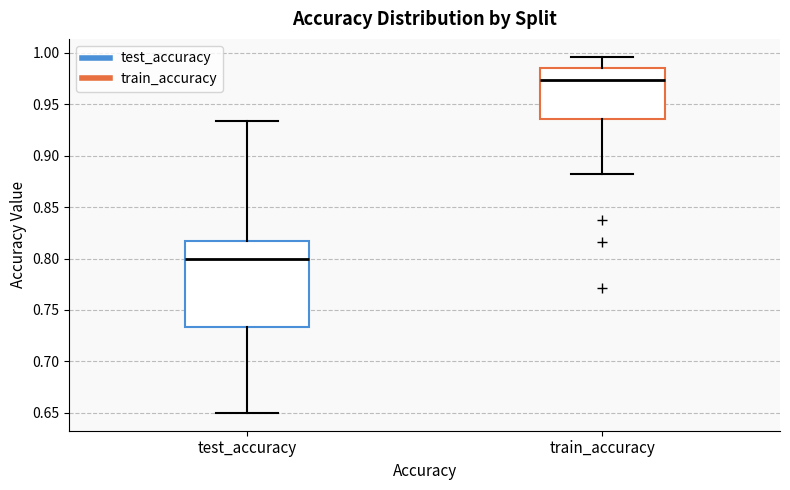

Where does the lower whisker of the box for train_accuracy end on the y-axis? The values are not printed on the chart, so give them approximately, as read against the axis.

0.880